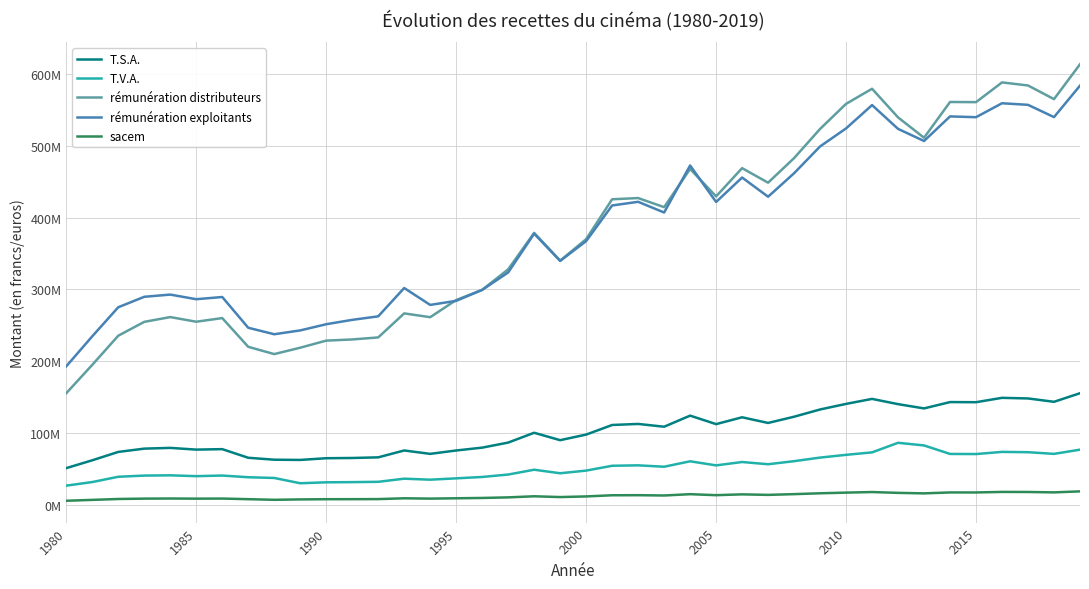

What are all the series names shown in the legend?

T.S.A., T.V.A., rémunération distributeurs, rémunération exploitants, sacem